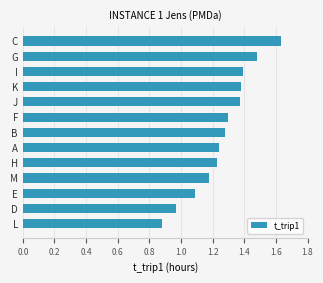

At which category does the chart reach its minimum across all series?

L